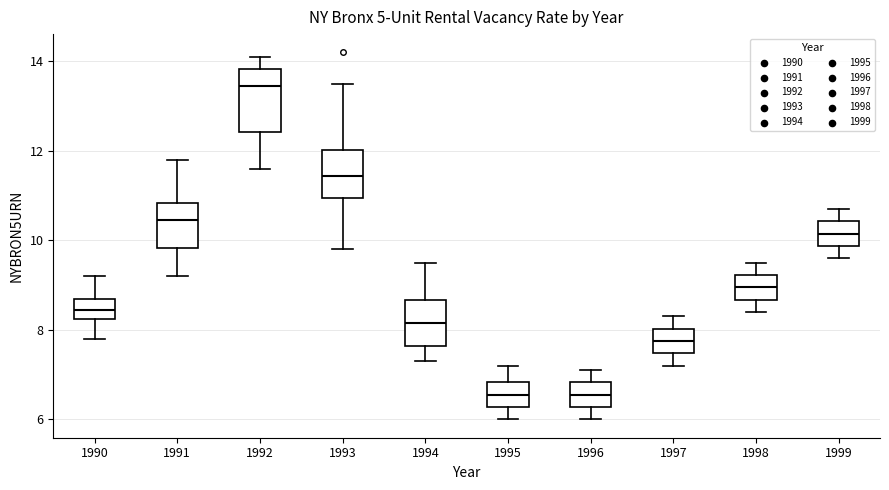

Reading left to right, read every box against the y-axis: the position of its median line, the range the box covers, and the ends of its whiskers. The values are not printed on the chart, so give them approximately, as read against the axis.

1990: median 8.4, box 8.2 to 8.8, whiskers 7.8 to 9.2
1991: median 10.4, box 9.8 to 10.8, whiskers 9.2 to 11.8
1992: median 13.4, box 12.4 to 13.8, whiskers 11.6 to 14.2
1993: median 11.4, box 11.0 to 12.0, whiskers 9.8 to 13.6
1994: median 8.2, box 7.6 to 8.6, whiskers 7.4 to 9.6
1995: median 6.6, box 6.2 to 6.8, whiskers 6.0 to 7.2
1996: median 6.6, box 6.2 to 6.8, whiskers 6.0 to 7.2
1997: median 7.8, box 7.4 to 8.0, whiskers 7.2 to 8.4
1998: median 9.0, box 8.6 to 9.2, whiskers 8.4 to 9.6
1999: median 10.2, box 9.8 to 10.4, whiskers 9.6 to 10.8